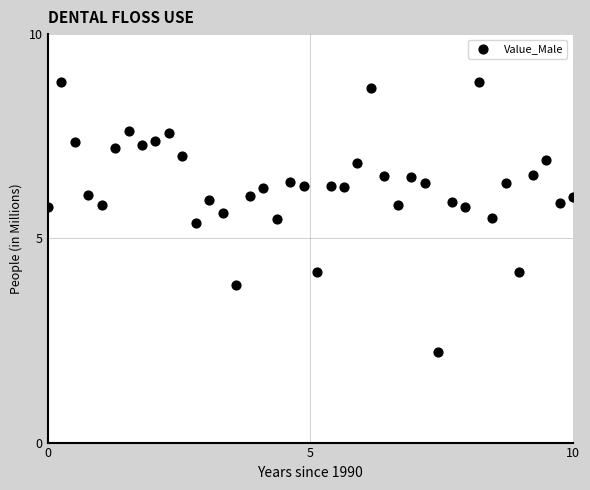

What Y value in the scatter plot is closest to 5?

5.4